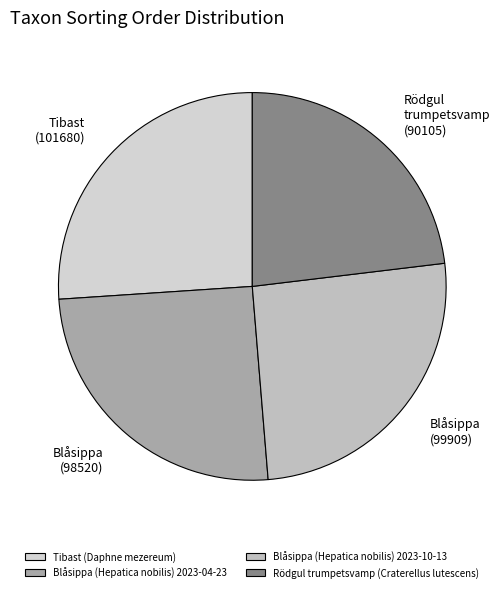

How many slices are in this pie chart?

4